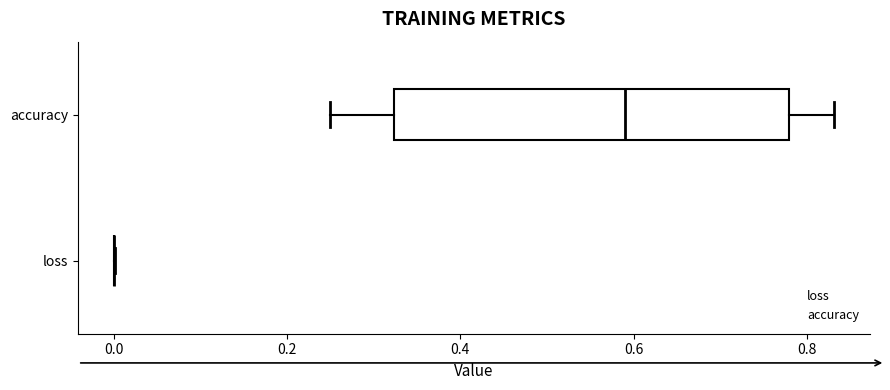

Comparing the boxes themselves (not the whiskers), which one is the widest?

accuracy